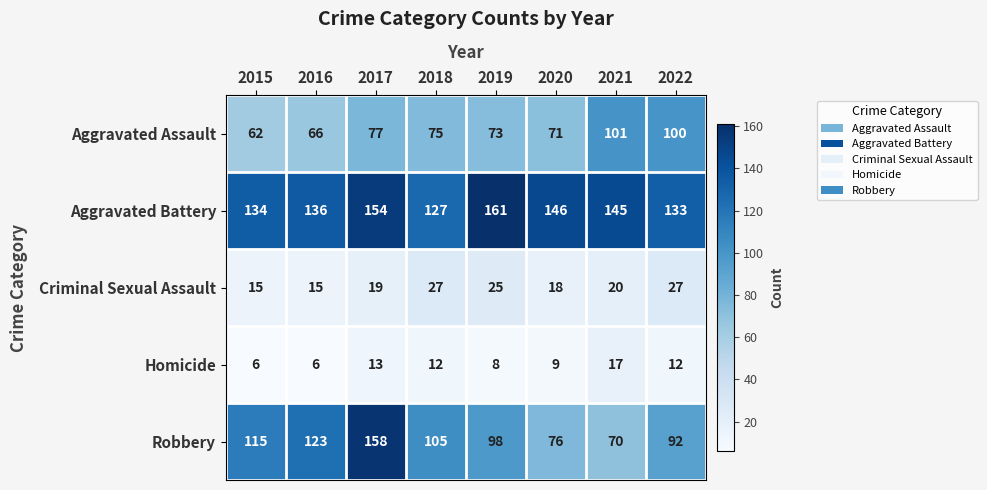

What is the spread (max minus min) of values at 2021?

128